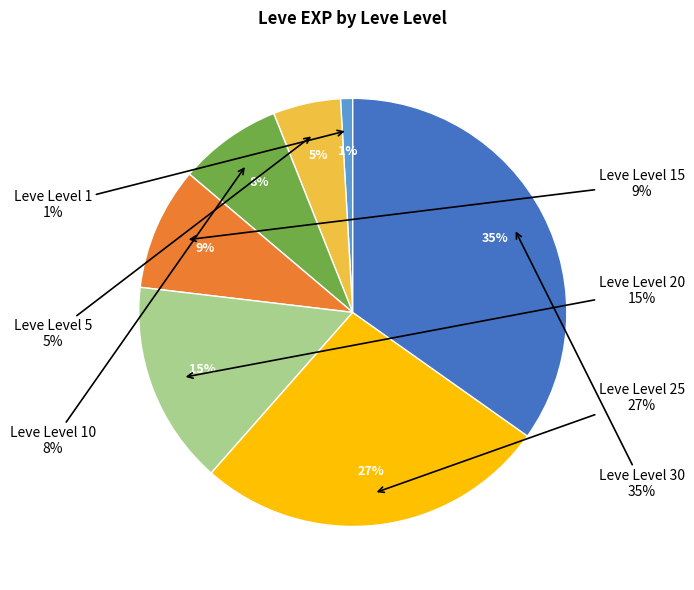

What percentage is the 5 slice, to the nearest percent?

5%